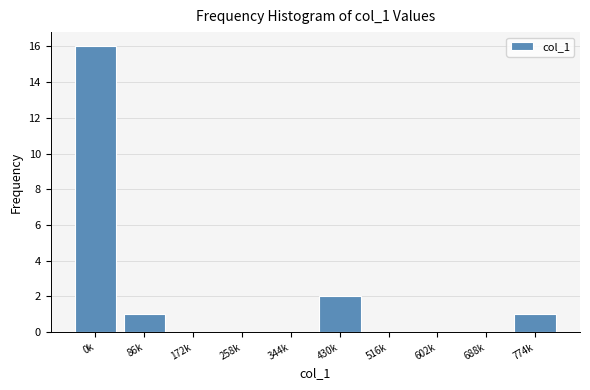

Reading left to right, extract all data points from this chart.

0k=16	86k=1	172k=0	258k=0	344k=0	430k=2	516k=0	602k=0	688k=0	774k=1